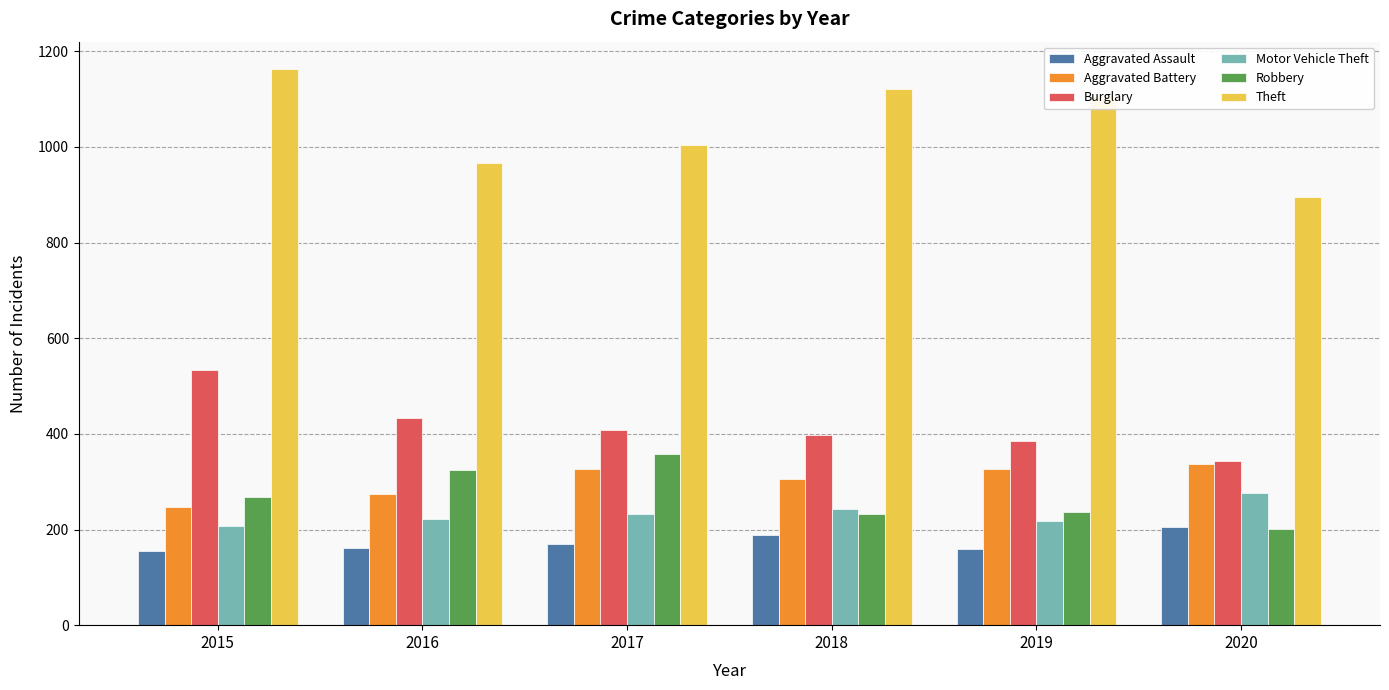

What is the highest value of the Burglary series?

534